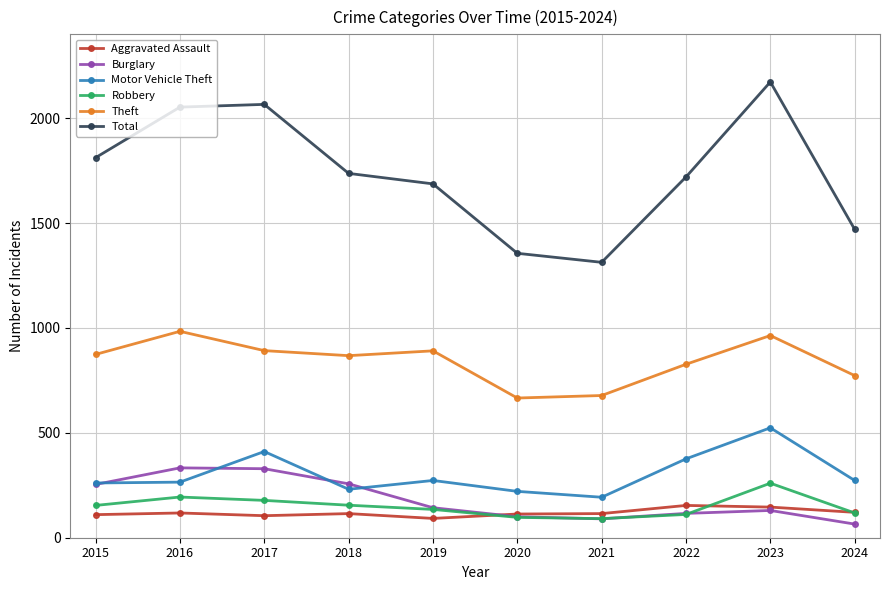

How many interior local valleys does the Total series have?

1